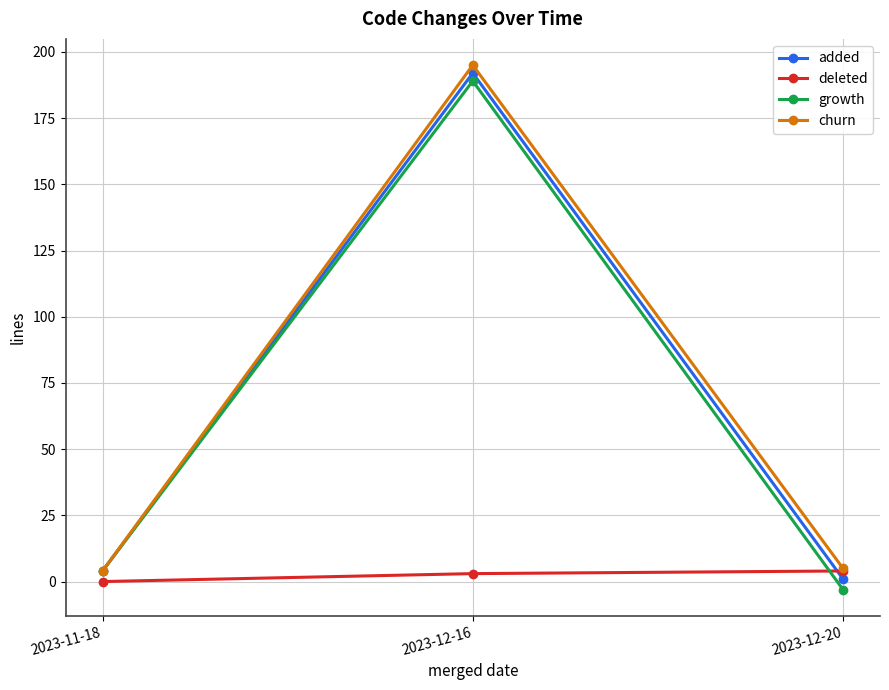

How many lines are shown in the chart?

4